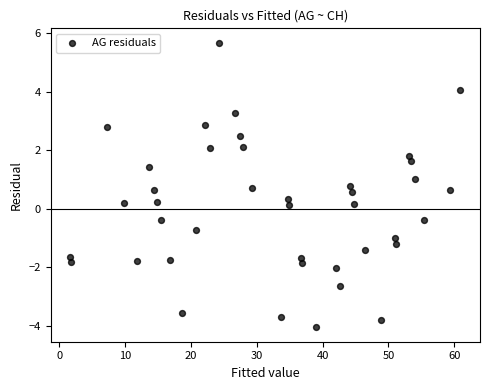

What is the range of X values (max minus min)?

59.3